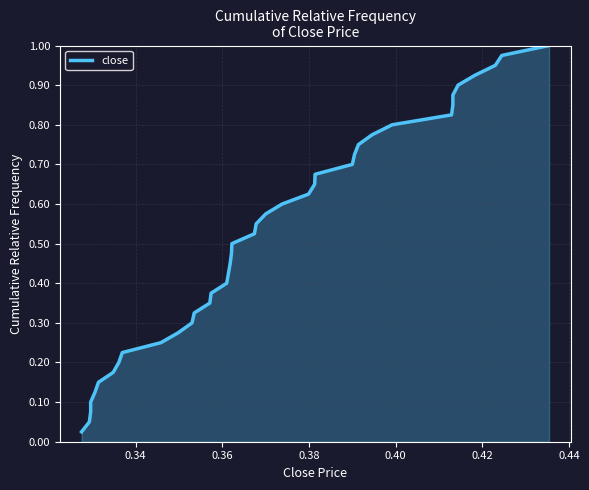

True or false: the data shows 0.5 at 38.

False